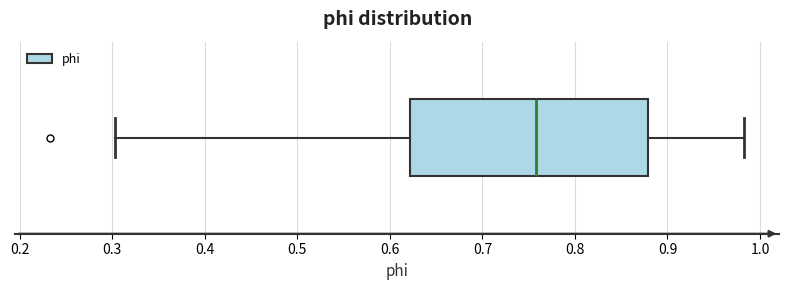

Where does the median line of the box sit on the x-axis? The values are not printed on the chart, so give them approximately, as read against the axis.

0.76